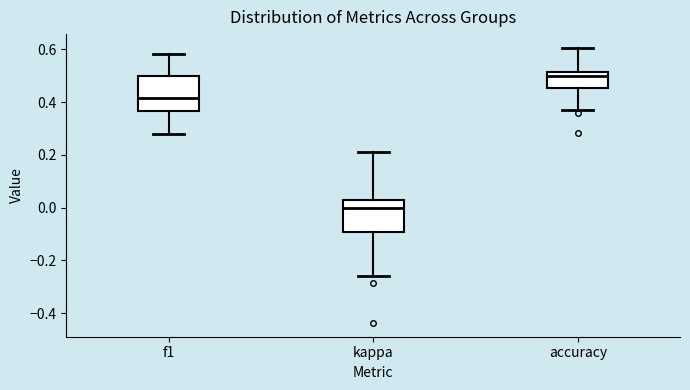

Which box has the lowest median line?

kappa